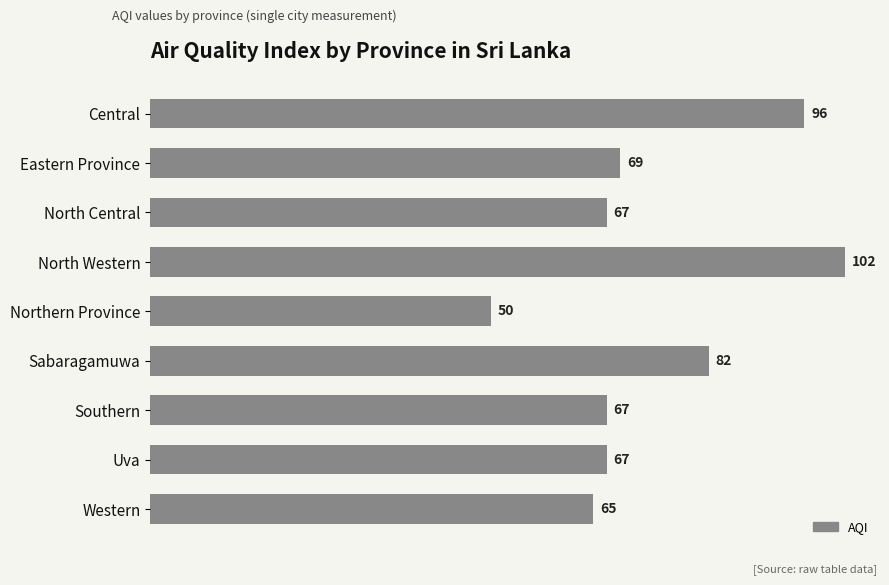

True or false: the data shows 51 at Central.

False